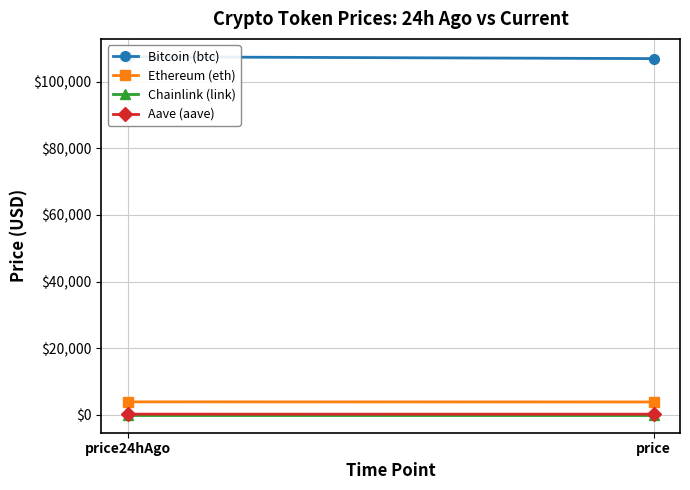

Reading right to left, list all the values displayed in this chart.

Bitcoin (btc): 106923.0	107467.0
Ethereum (eth): 3875.8	3907.1
Chainlink (link): 16.9	16.9
Aave (aave): 209.6	216.7